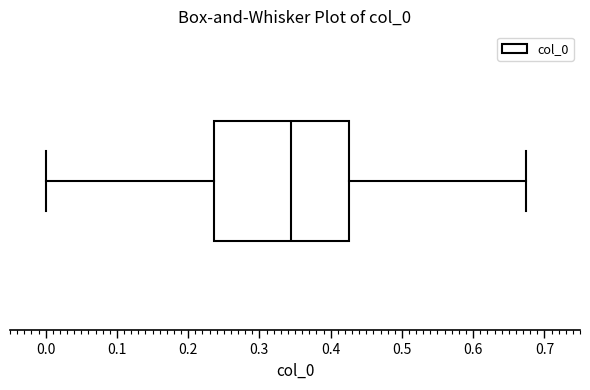

Transcribe this box plot: give where the median line is, the range the box spans, and where the two whiskers end, as read against the x-axis. The values are not printed on the chart, so give them approximately, as read against the axis.

median 0.34, box 0.24 to 0.43, whiskers 0.00 to 0.67